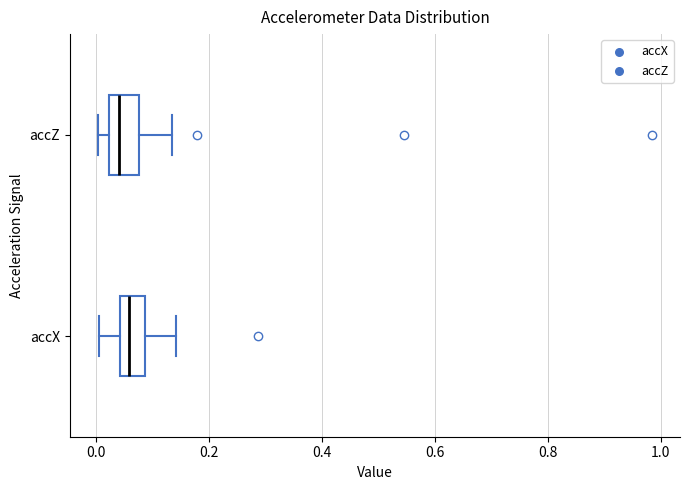

Reading bottom to top, read every box against the x-axis: the position of its median line, the range the box covers, and the ends of its whiskers. The values are not printed on the chart, so give them approximately, as read against the axis.

accX: median 0.06, box 0.04 to 0.08, whiskers 0.00 to 0.14
accZ: median 0.04, box 0.02 to 0.08, whiskers 0.00 to 0.14